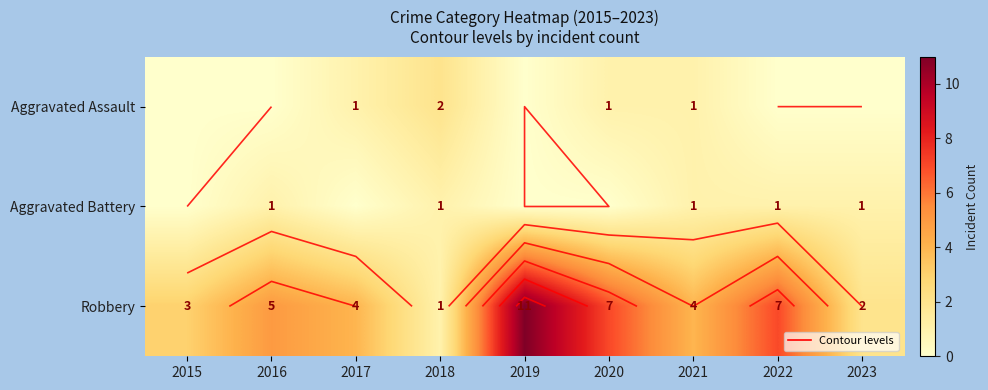

What is the total value across all series at 2021?

6